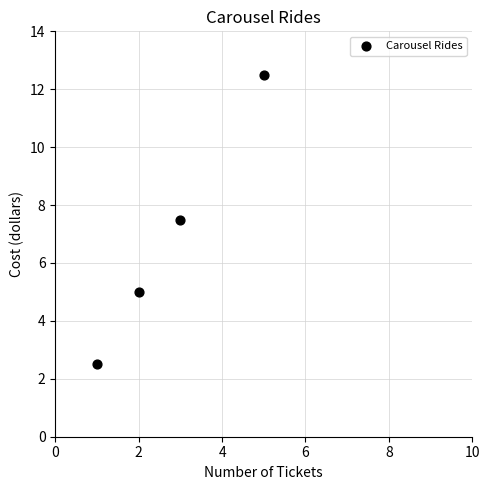

What is the range of X values (max minus min)?

4.0